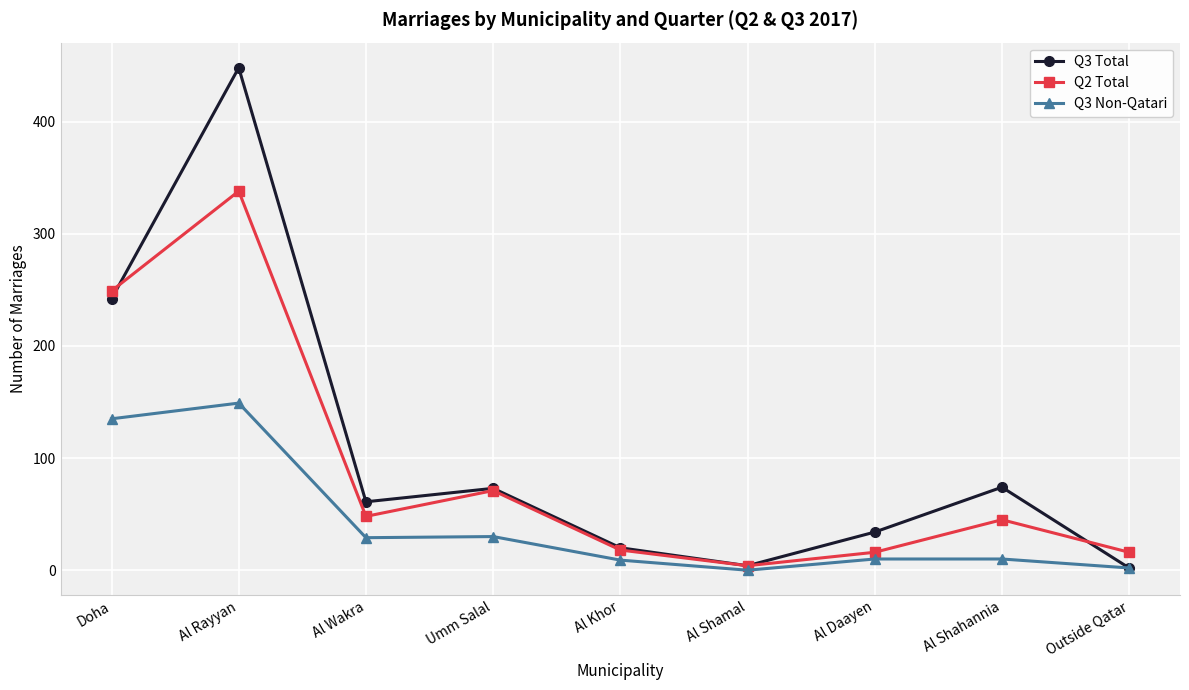

What is the difference between the maximum and minimum values in the Q3 Non-Qatari series?

149